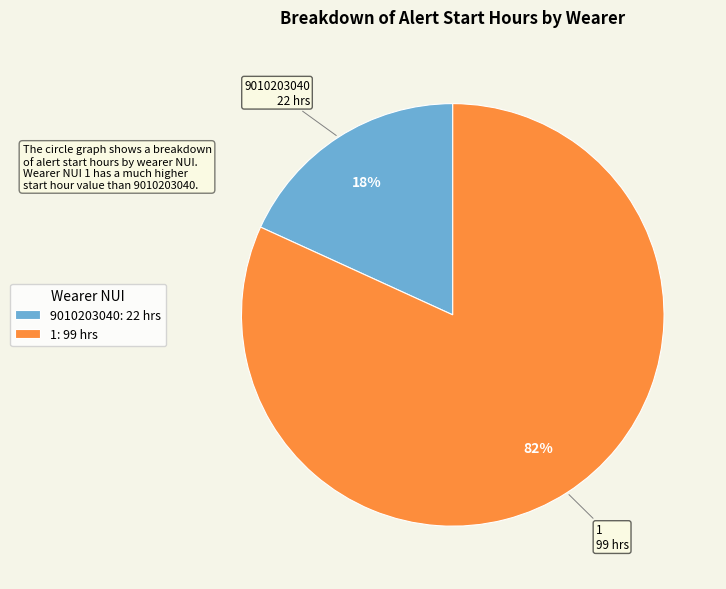

Does 1 represent more than half of the total?

Yes